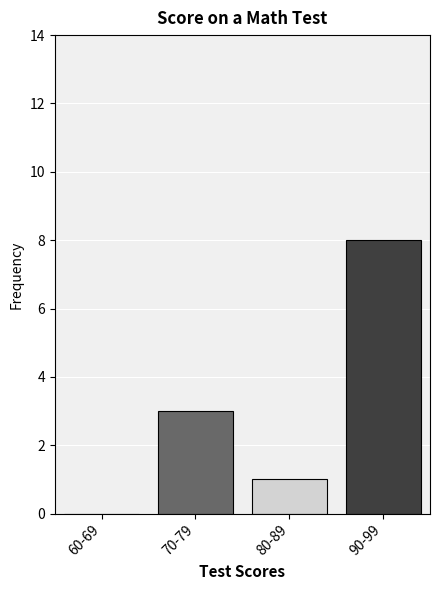

Reading left to right, transcribe all the data shown in this chart.

60-69=0	70-79=3	80-89=1	90-99=8